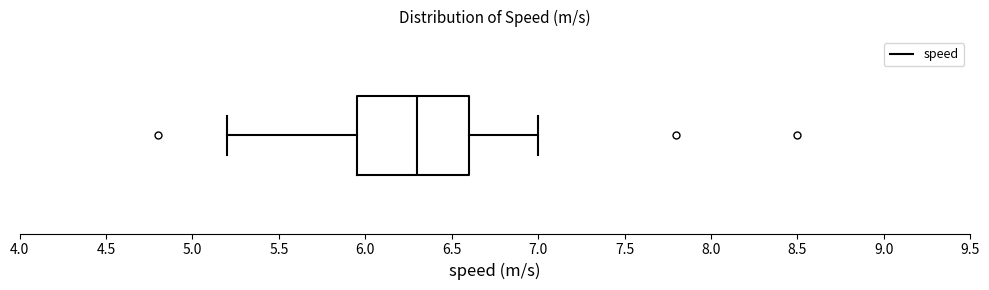

Where is the left edge of the box on the x-axis? The values are not printed on the chart, so give them approximately, as read against the axis.

5.95